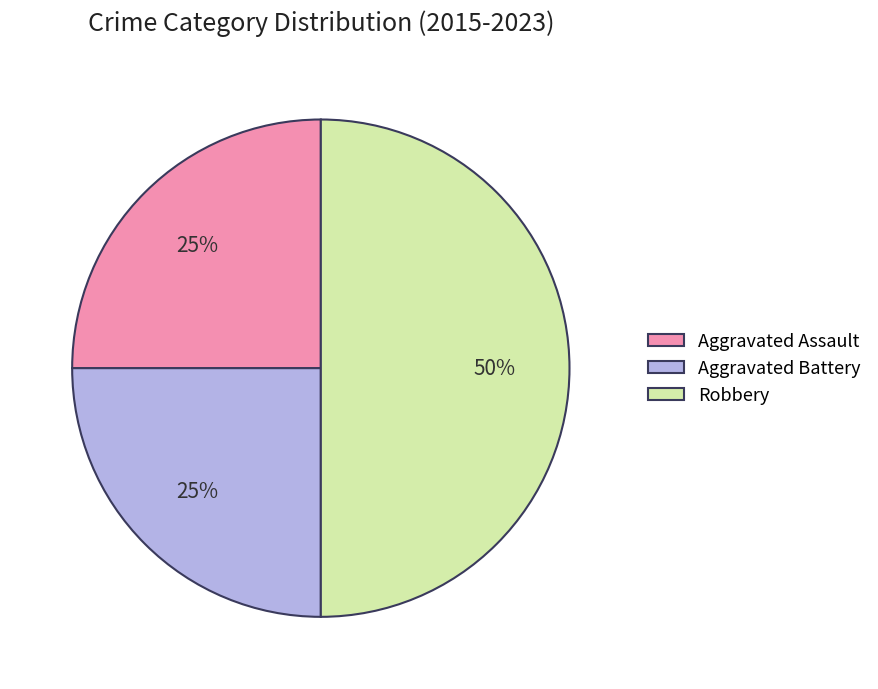

Is Aggravated Battery the majority of the pie?

No